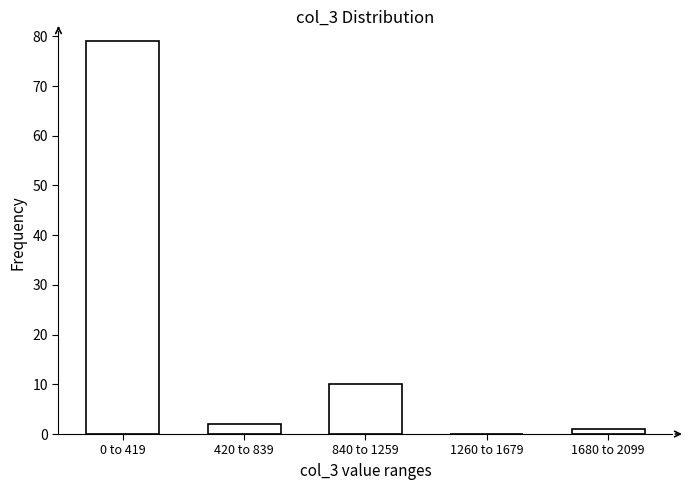

Reading left to right, transcribe all the data shown in this chart.

0 to 419=79	420 to 839=2	840 to 1259=10	1260 to 1679=0	1680 to 2099=1